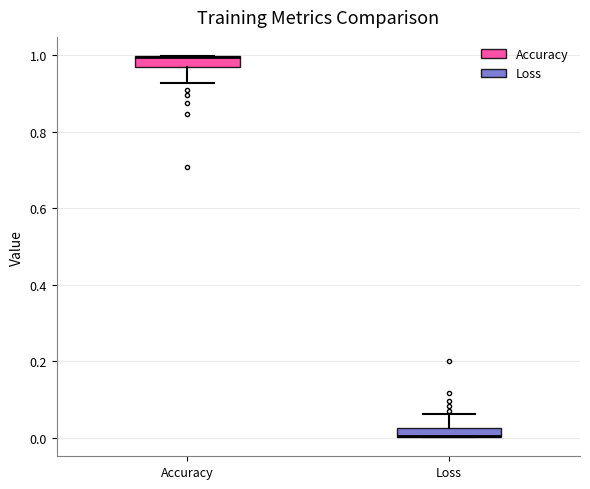

Where is the lower edge of the box for Accuracy on the y-axis? The values are not printed on the chart, so give them approximately, as read against the axis.

0.96